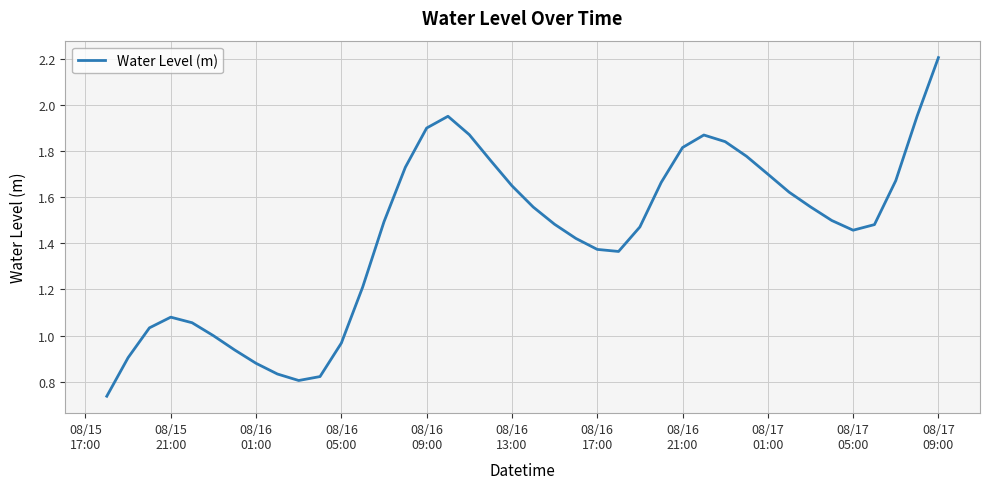

How many categories are shown in the chart?

40